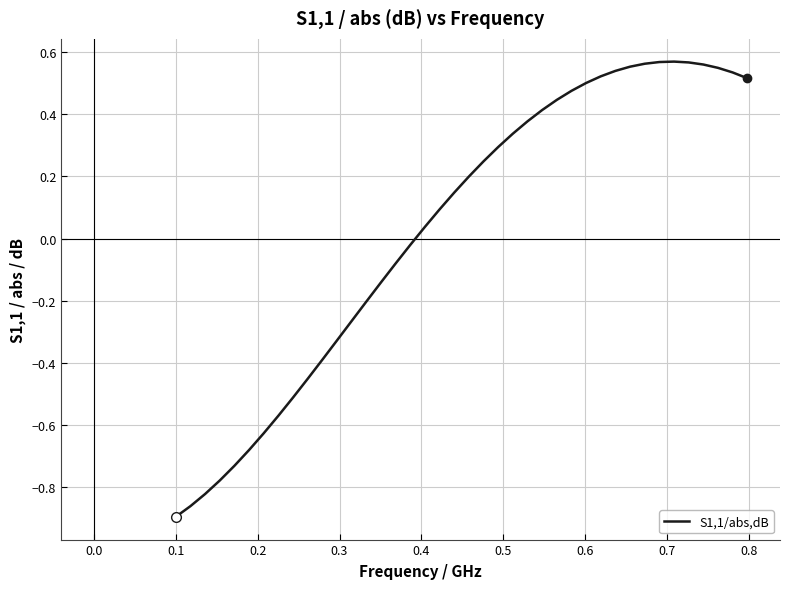

What is the sum of all values?

1.3